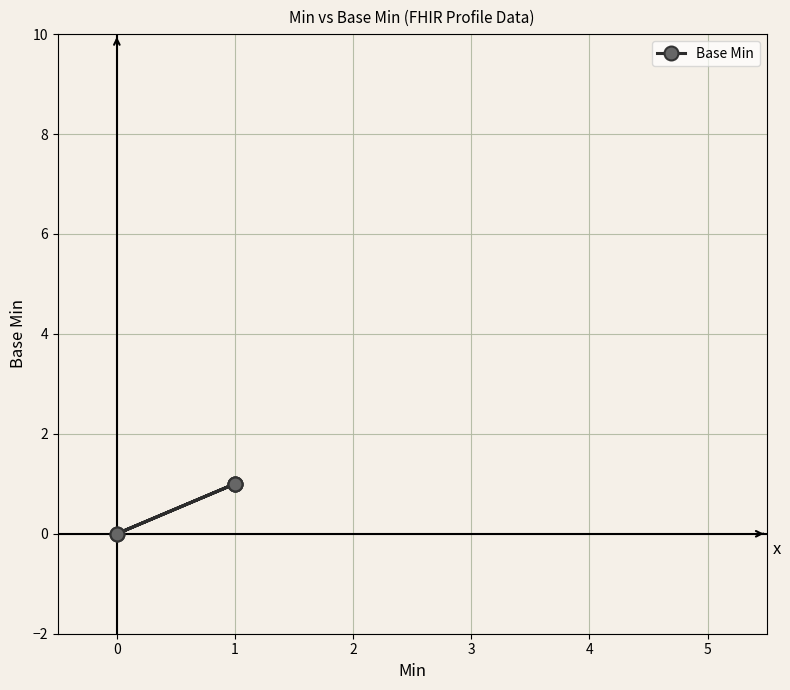

Which has a higher value, 0 or 1?

1